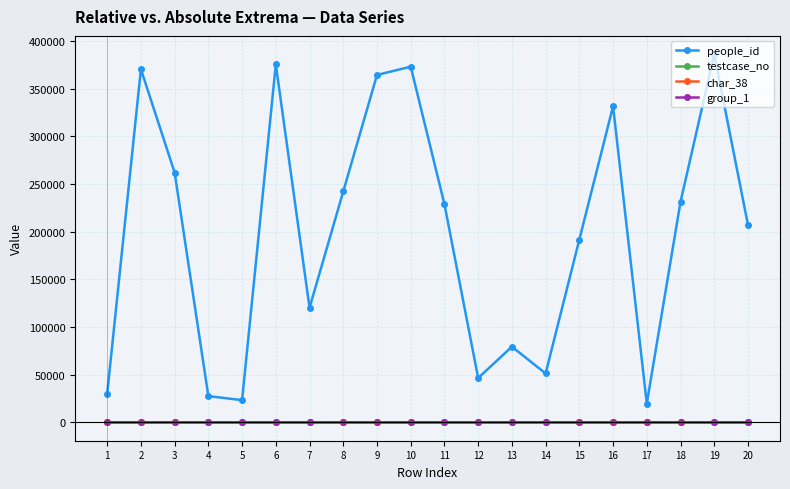

True or false: people_id and group_1 cross at least once.

False